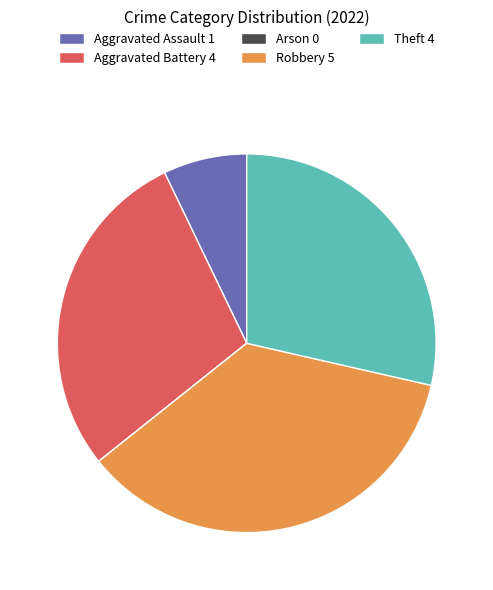

Does Aggravated Battery 4 account for over 50% of the chart?

No